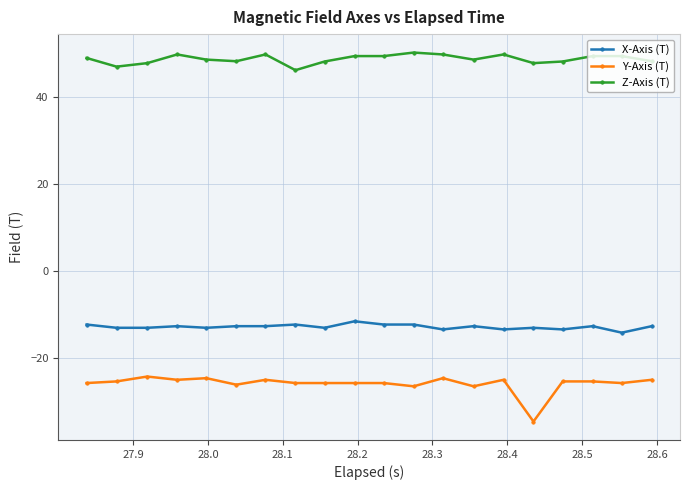

Which series has the largest total across all categories?

Z-Axis (T)